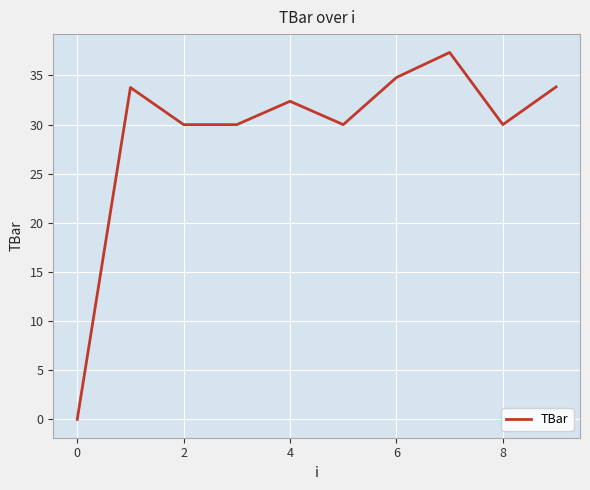

What is the greatest value displayed?

37.3